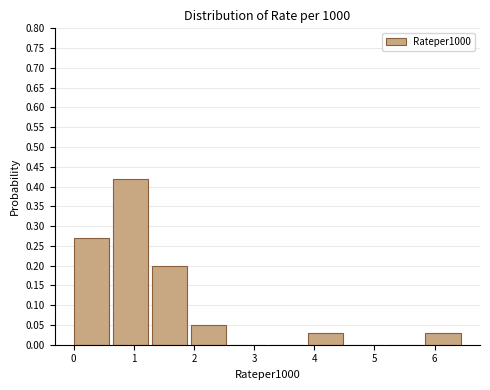

Reading left to right, list every bar in this chart as the range it spans on the x-axis followed by its height. Neither the bar edges nor the heights are printed on the chart, so give them approximately, as read against the axes.

0.0 to 0.7: 0.27
0.7 to 1.3: 0.42
1.3 to 2.0: 0.20
2.0 to 2.6: 0.05
2.6 to 3.3: 0
3.3 to 3.9: 0
3.9 to 4.6: 0.03
4.6 to 5.2: 0
5.2 to 5.9: 0
5.9 to 6.5: 0.03